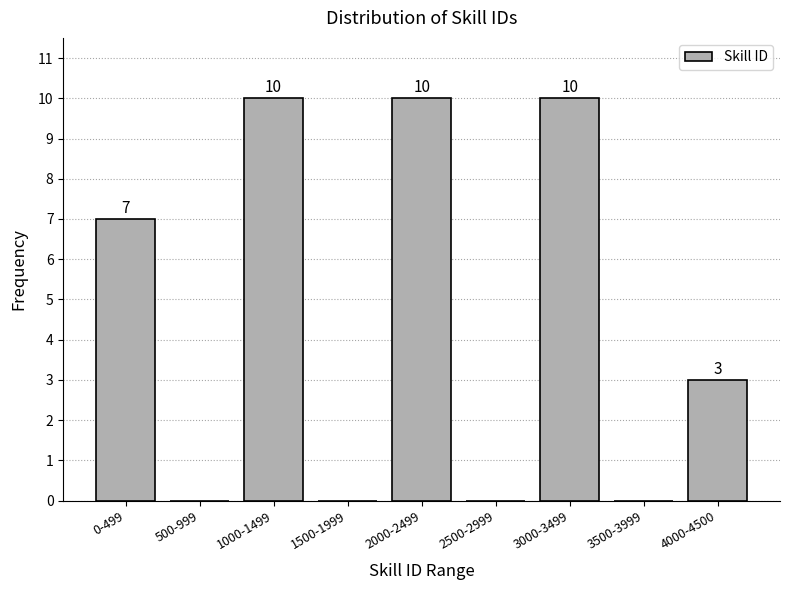

Reading right to left, list all the values displayed in this chart.

4000-4500=3	3500-3999=0	3000-3499=10	2500-2999=0	2000-2499=10	1500-1999=0	1000-1499=10	500-999=0	0-499=7